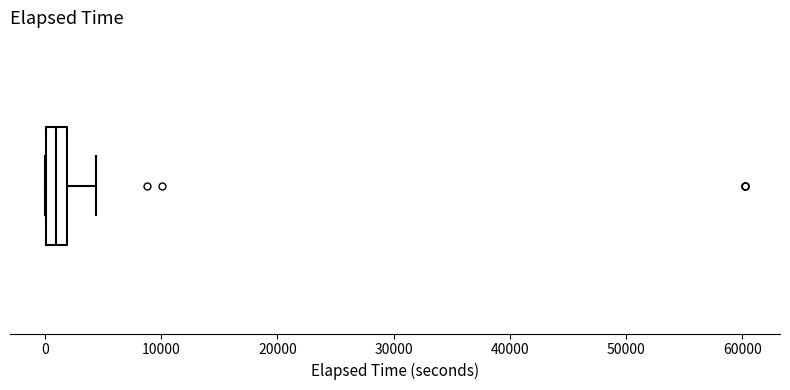

Transcribe this box plot: give where the median line is, the range the box spans, and where the two whiskers end, as read against the x-axis. The values are not printed on the chart, so give them approximately, as read against the axis.

median 1000, box 0 to 2000, whiskers 0 to 4000